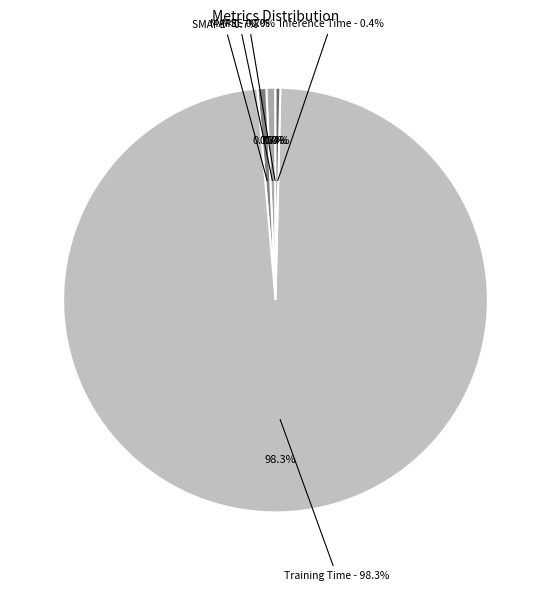

To the nearest percent, what portion does SMAPE represent?

1%